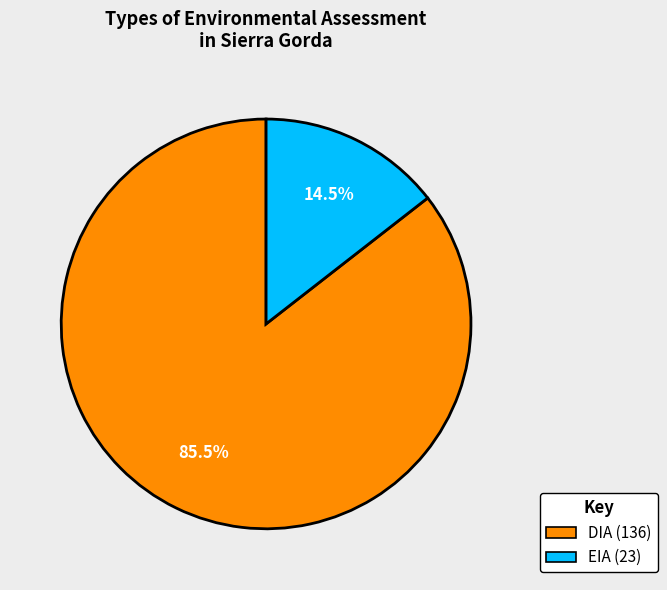

Is the sum of DIA and EIA greater than half?

Yes